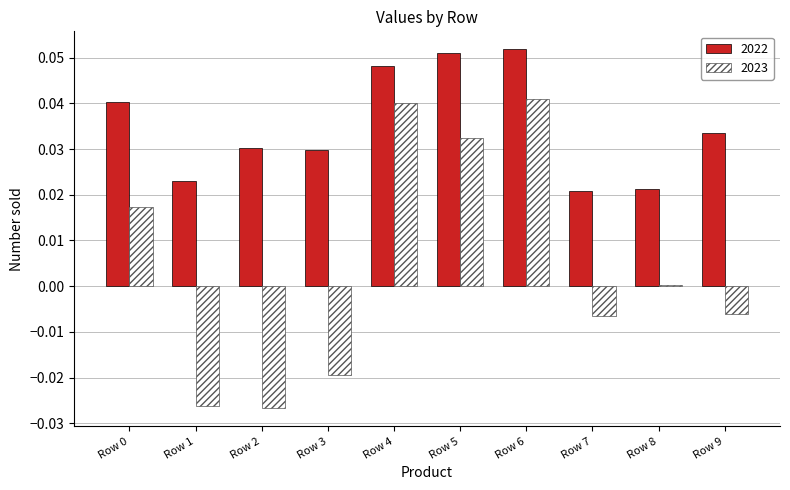

List the series in order of their peak value, lowest first.

2023, 2022